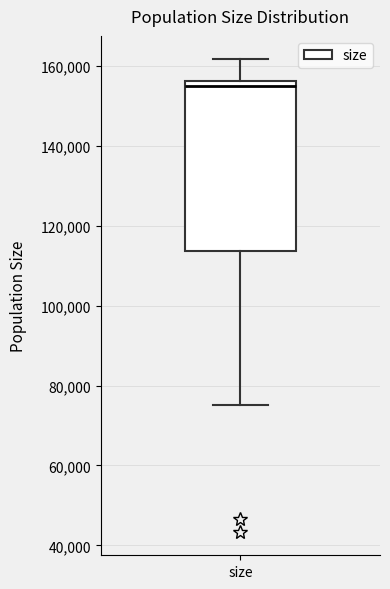

Transcribe this box plot: give where the median line is, the range the box spans, and where the two whiskers end, as read against the y-axis. The values are not printed on the chart, so give them approximately, as read against the axis.

median 154000, box 114000 to 156000, whiskers 76000 to 162000